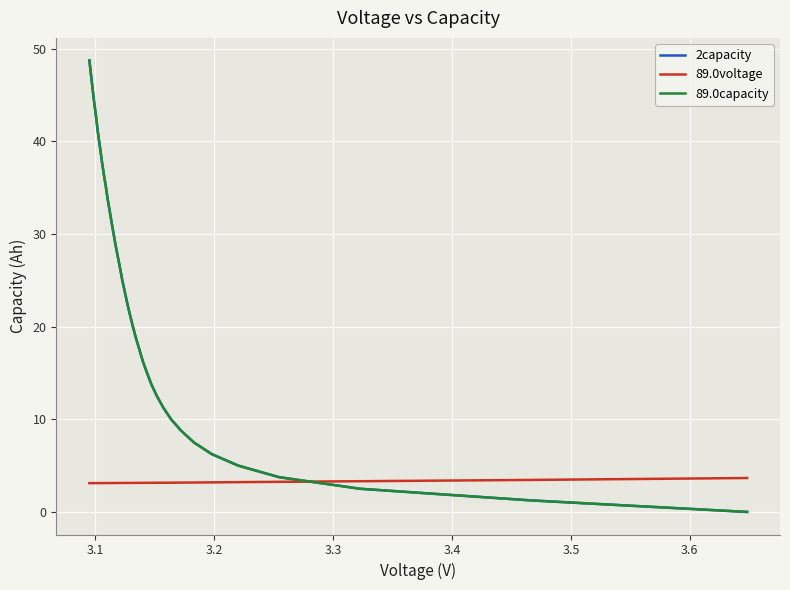

True or false: 89.0capacity and 2capacity intersect in this chart.

False